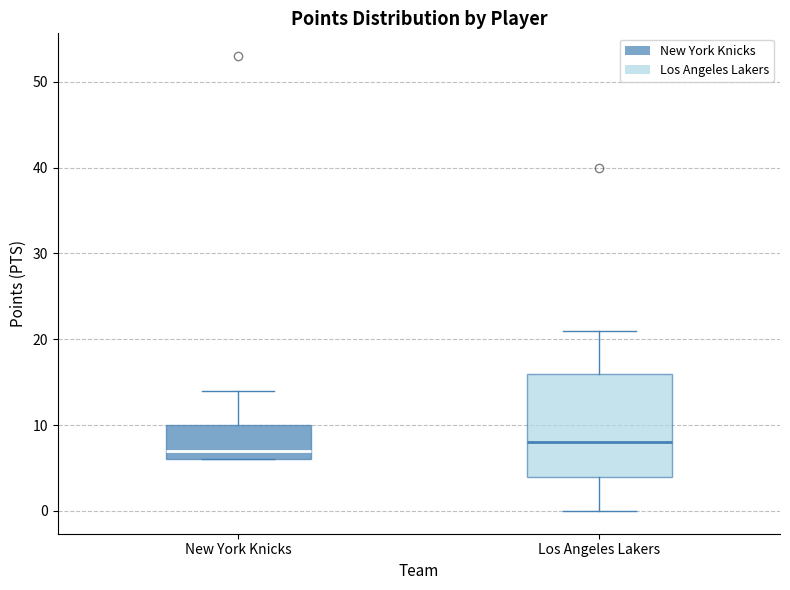

Reading left to right, transcribe this box plot: for each box, give where its median line is, the range the box spans, and where its two whiskers end, as read against the y-axis. The values are not printed on the chart, so give them approximately, as read against the axis.

New York Knicks: median 7, box 6 to 10, whiskers 6 to 14
Los Angeles Lakers: median 8, box 4 to 16, whiskers 0 to 21